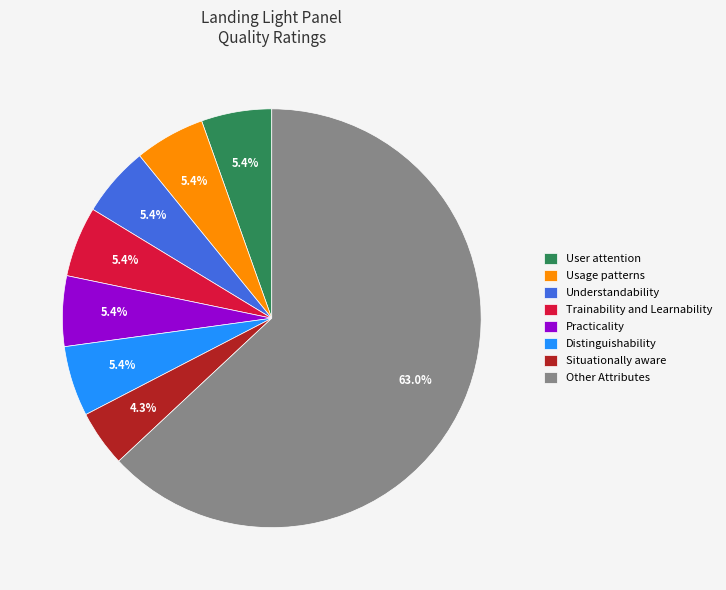

Is there any slice that represents more than half of the pie?

Yes